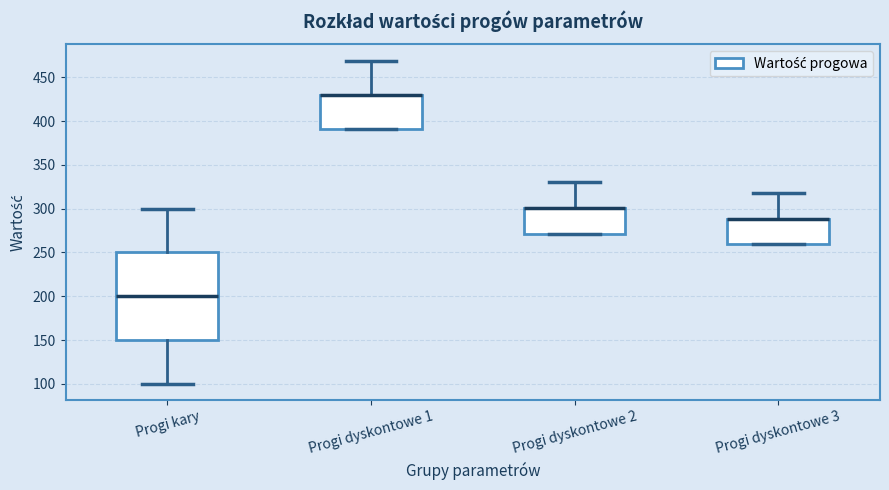

Which box is the tallest, from its lower edge to its upper edge?

Progi kary